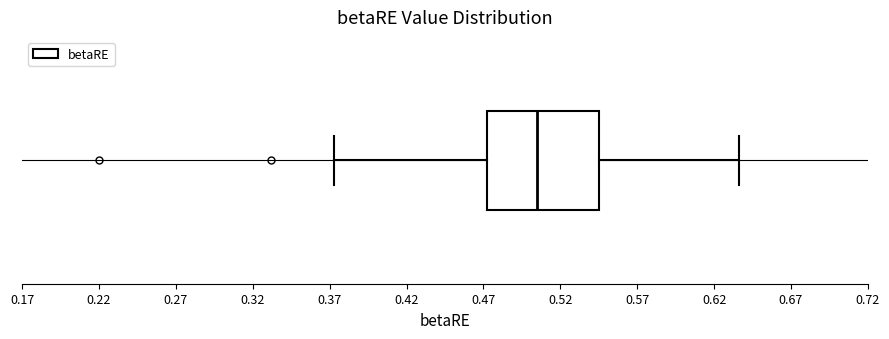

Read this box plot against the x-axis: the position of the median line, the range covered by the box, and the ends of both whiskers. The values are not printed on the chart, so give them approximately, as read against the axis.

median 0.505, box 0.470 to 0.545, whiskers 0.375 to 0.635